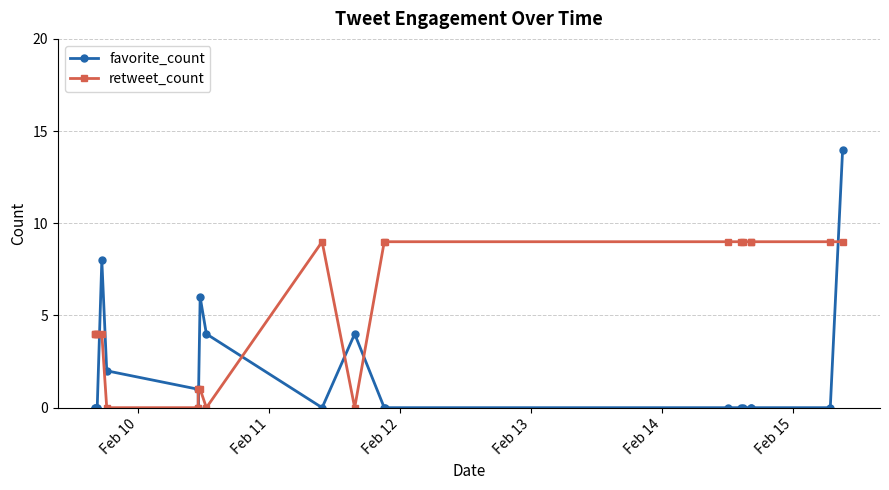

Does the chart display data point markers on the line(s)?

Yes